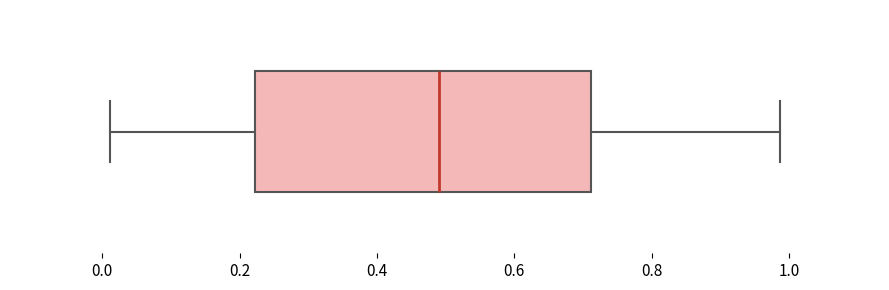

Where does the right whisker of the box end on the x-axis? The values are not printed on the chart, so give them approximately, as read against the axis.

0.98